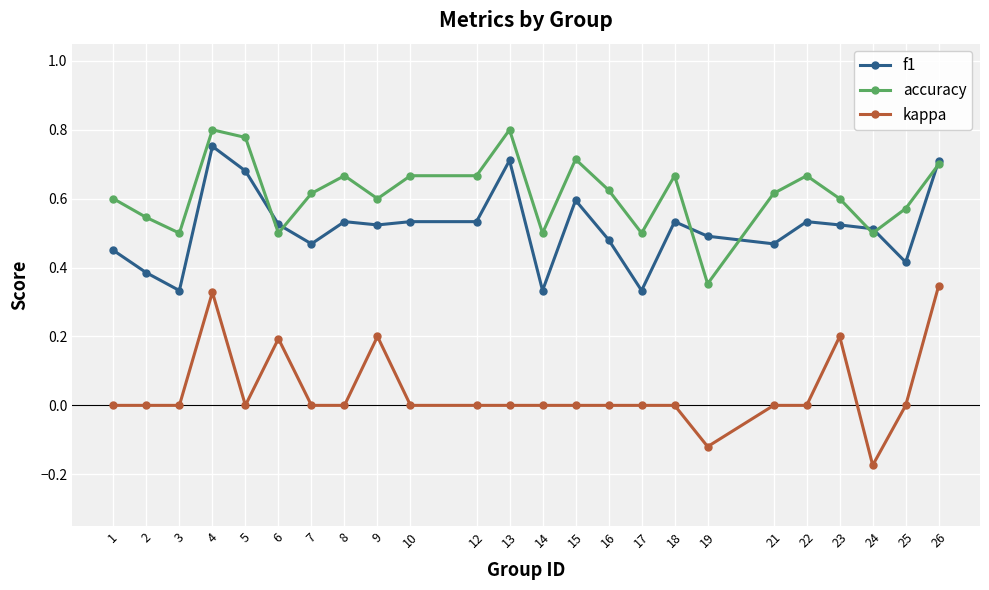

List the series in order of their peak value, highest first.

accuracy, f1, kappa